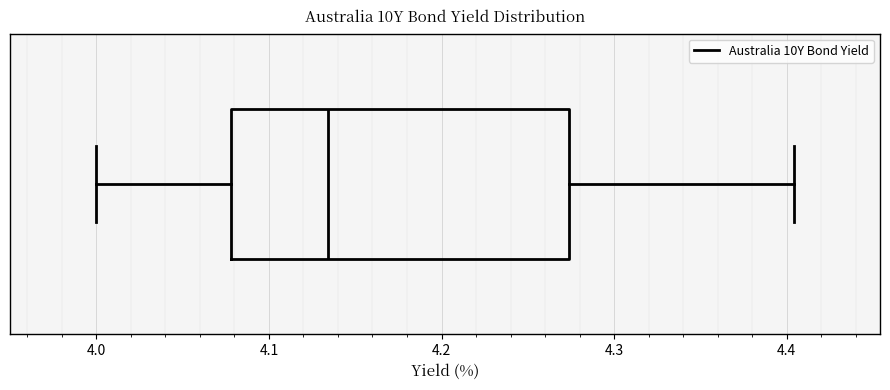

Read this box plot against the x-axis: the position of the median line, the range covered by the box, and the ends of both whiskers. The values are not printed on the chart, so give them approximately, as read against the axis.

median 4.13, box 4.08 to 4.27, whiskers 4.00 to 4.40